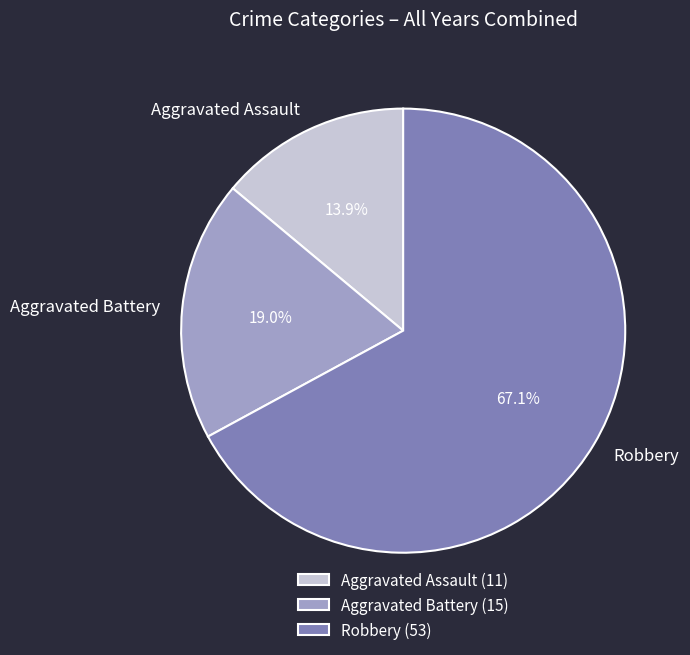

Does Robbery represent more than half of the total?

Yes